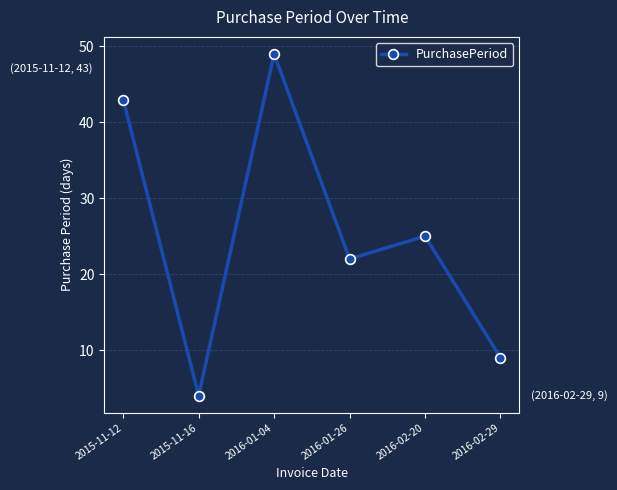

What position from the right is 2016-01-04?

4